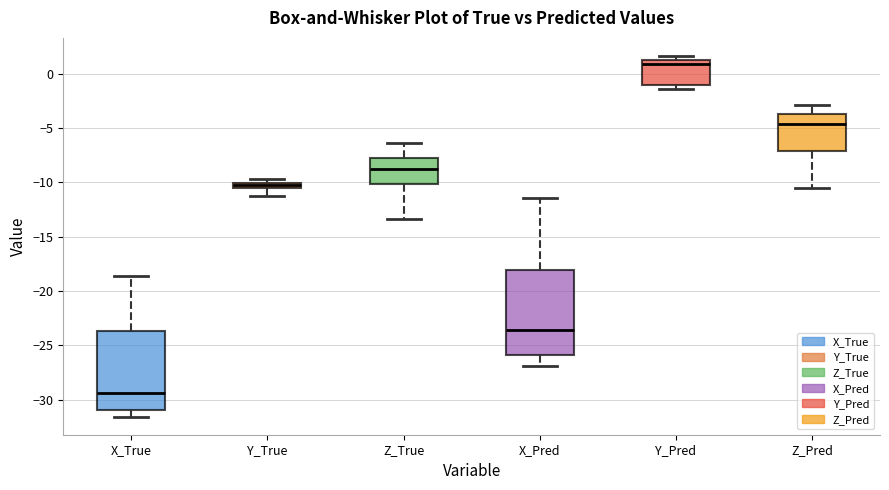

Which box has the highest median line?

Y_Pred